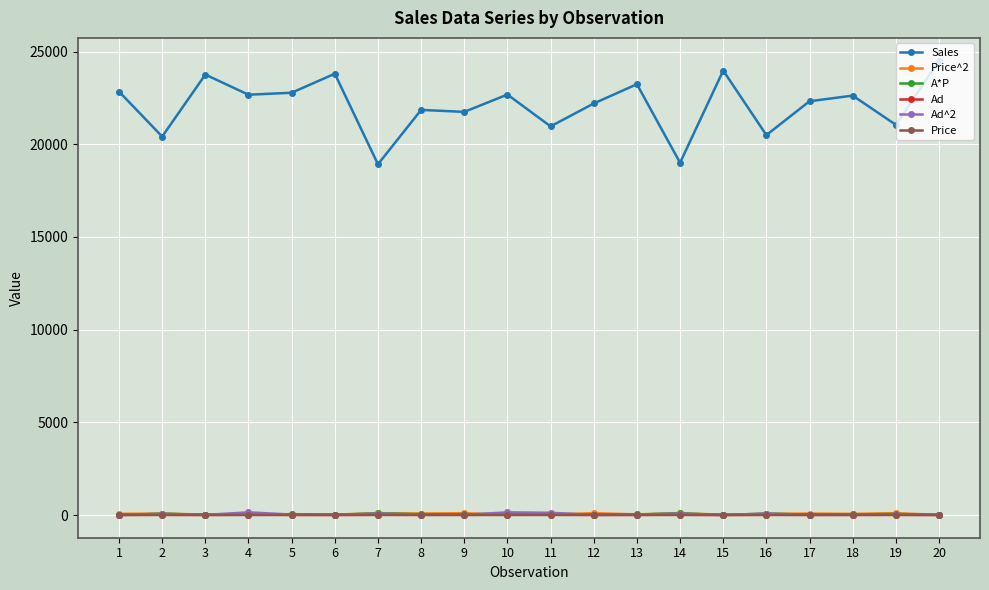

Is the value of Sales at 12 greater than the value of Price at 20?

Yes